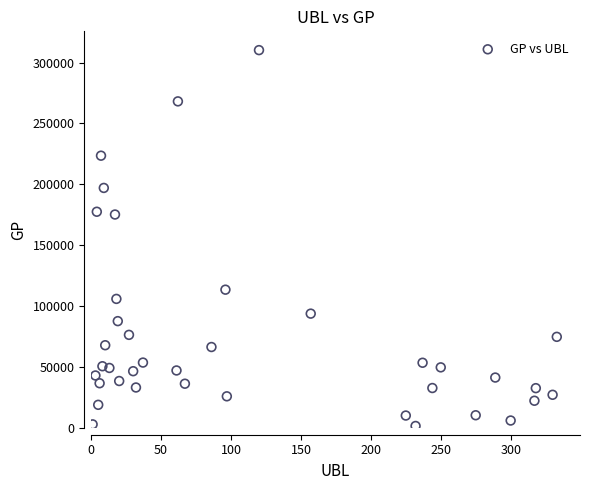

What is the range of Y values (max minus min)?

308762